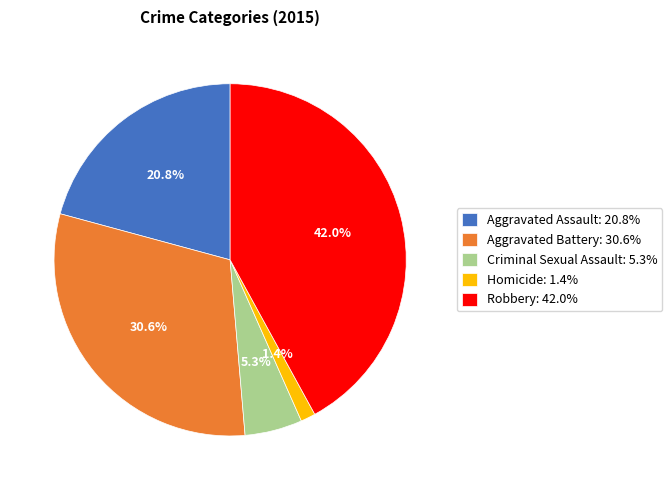

Does Aggravated Assault account for over 50% of the chart?

No